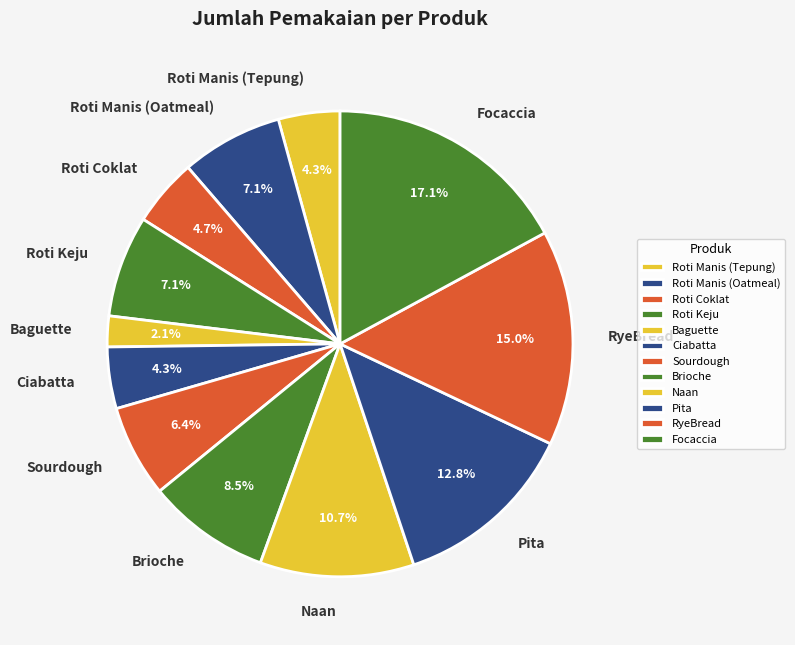

How many segments does this pie chart have?

12